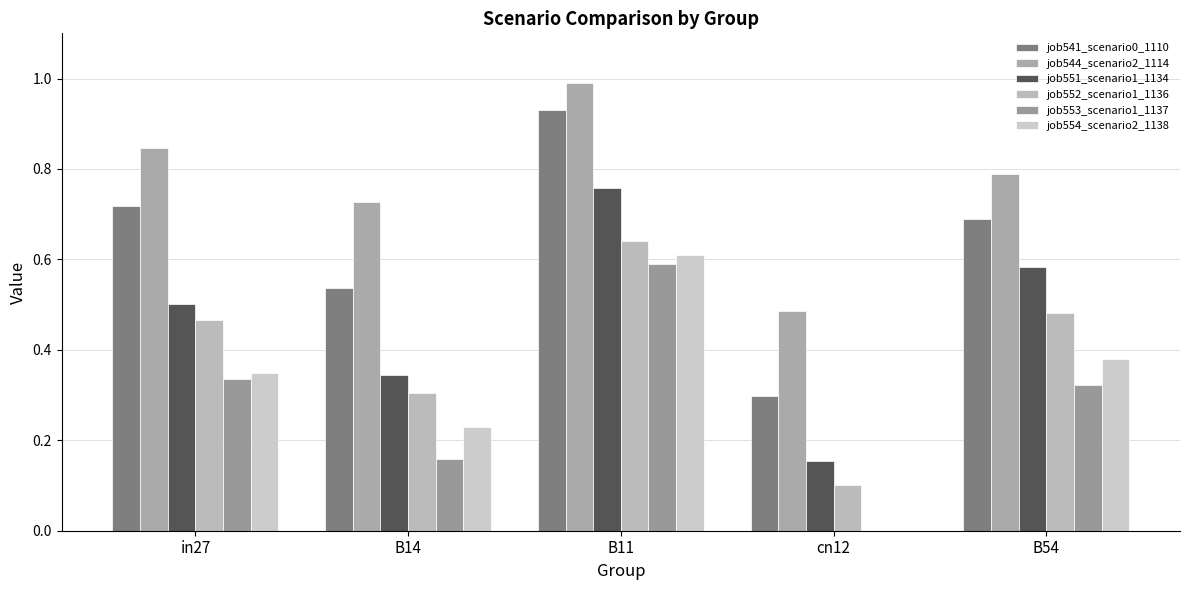

What is the difference between the highest and lowest values at cn12?

0.5